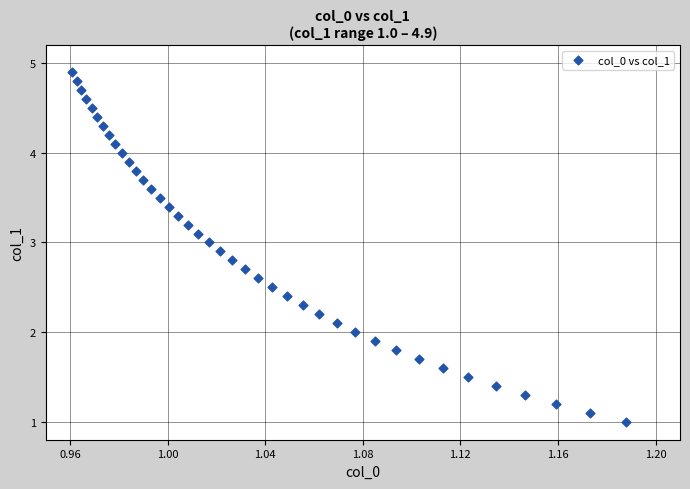

What is the range of Y values (max minus min)?

3.9